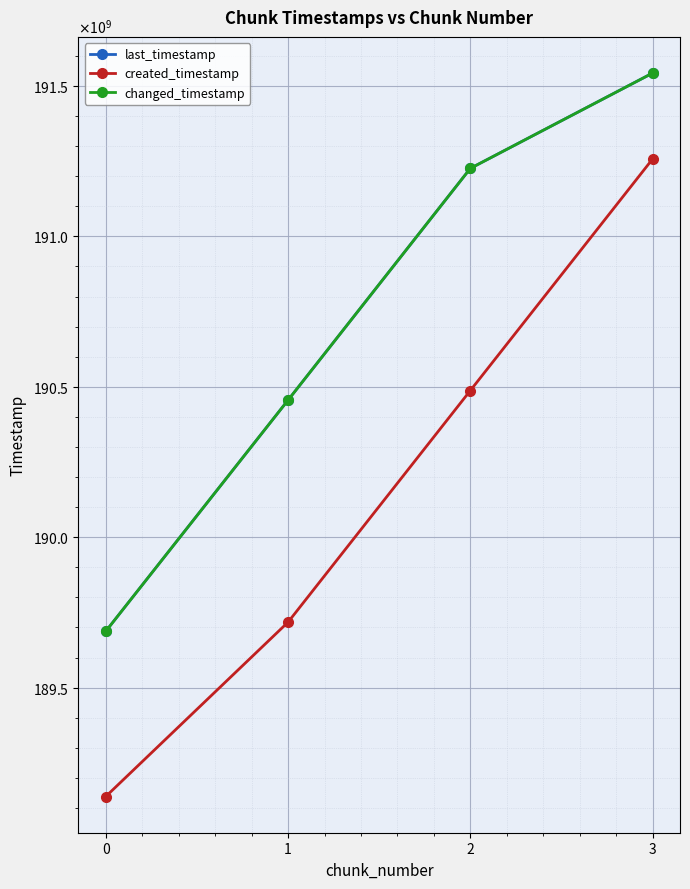

Is this an area chart (filled region under the line)?

No